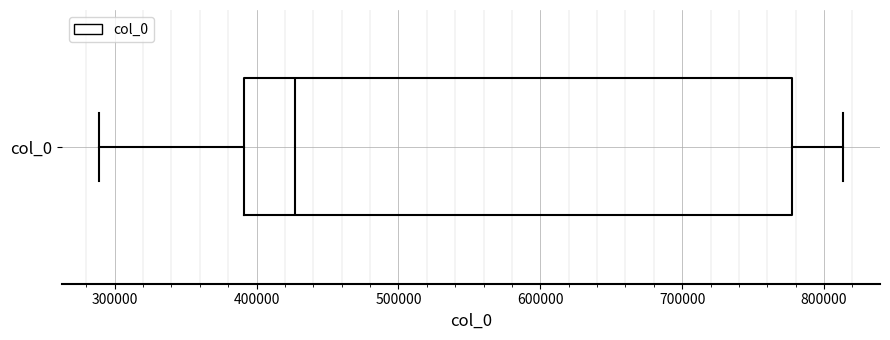

Transcribe this box plot: give where the median line is, the range the box spans, and where the two whiskers end, as read against the x-axis. The values are not printed on the chart, so give them approximately, as read against the axis.

median 430000, box 390000 to 780000, whiskers 290000 to 810000